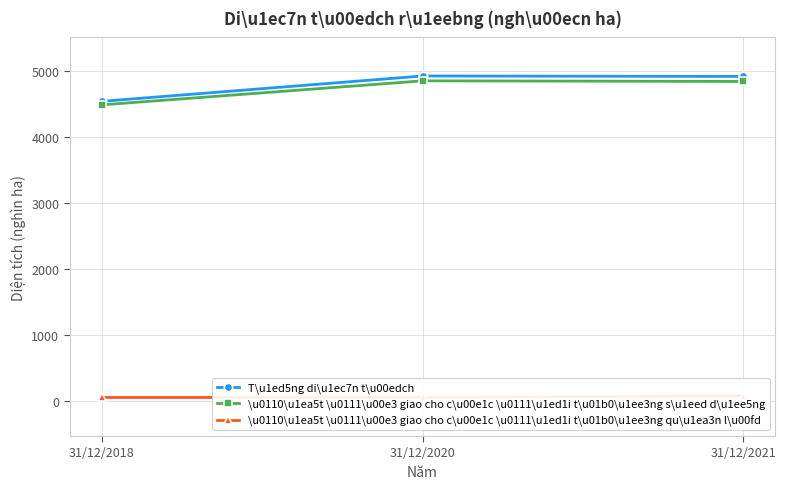

Reading left to right, transcribe all the data shown in this chart.

T\u1ed5ng di\u1ec7n t\u00edch: 4546.4	4931.3	4924.7
\u0110\u1ea5t \u0111\u00e3 giao cho c\u00e1c \u0111\u1ed1i t\u01b0\u1ee3ng s\u1eed d\u1ee5ng: 4493.1	4857.5	4848.2
\u0110\u1ea5t \u0111\u00e3 giao cho c\u00e1c \u0111\u1ed1i t\u01b0\u1ee3ng qu\u1ea3n l\u00fd: 53.3	53.3	76.5